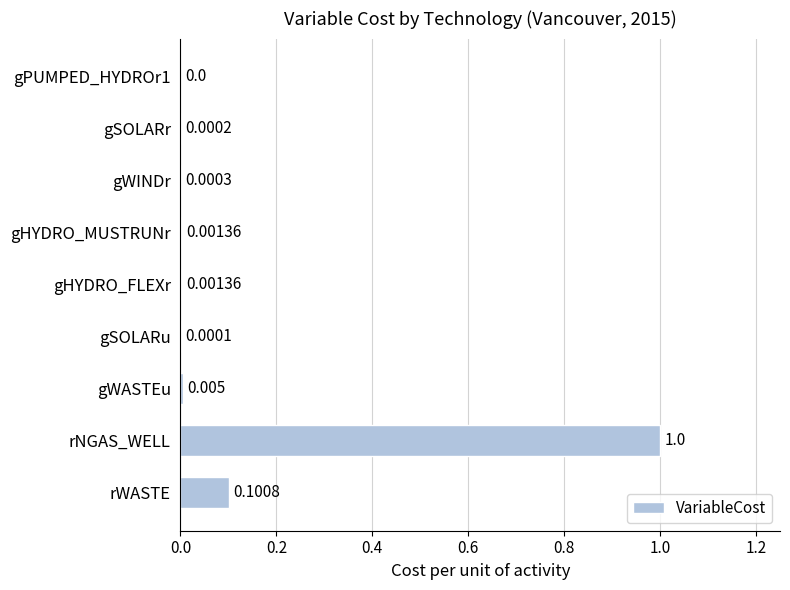

Which has a higher value, gSOLARu or rWASTE?

rWASTE